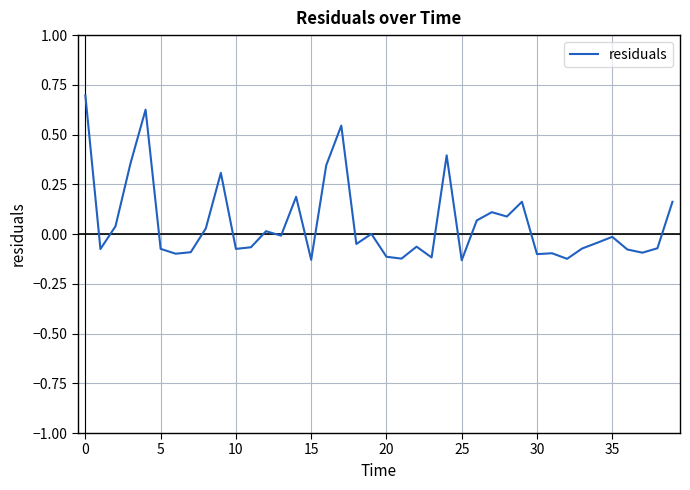

What is the maximum value shown in the chart?

0.7